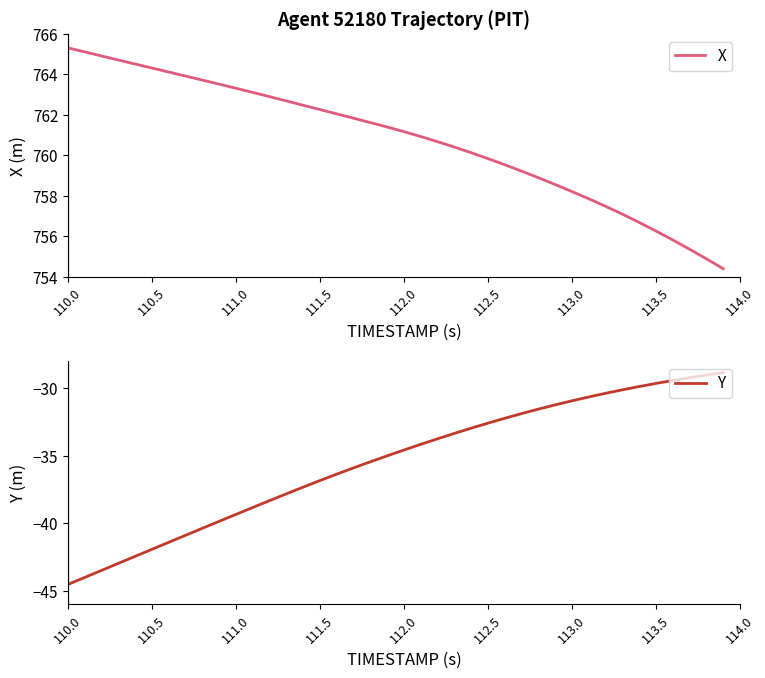

Rank the series by their maximum value, from lowest to highest.

Y, X